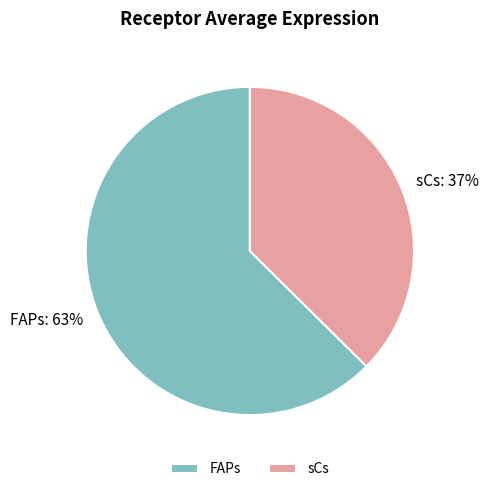

How many slices are in this pie chart?

2